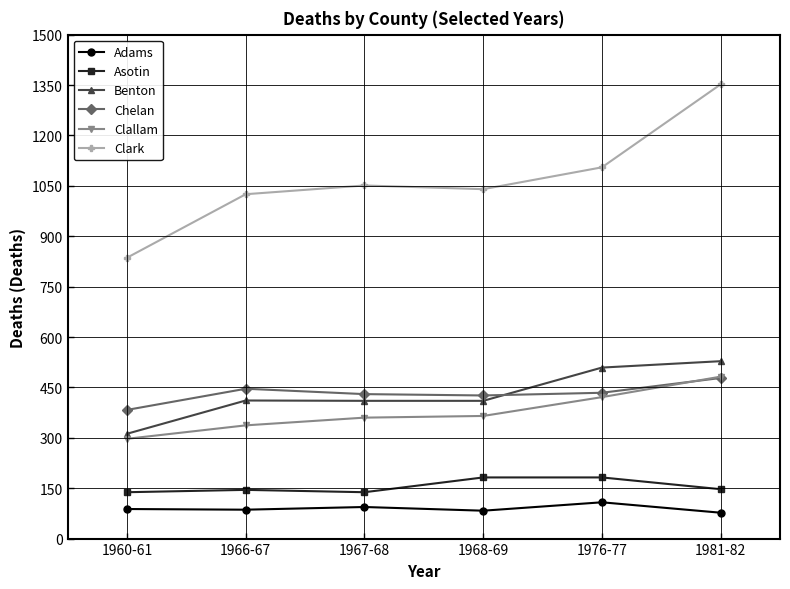

What is the value of the Chelan point at the 5th from the left?

434